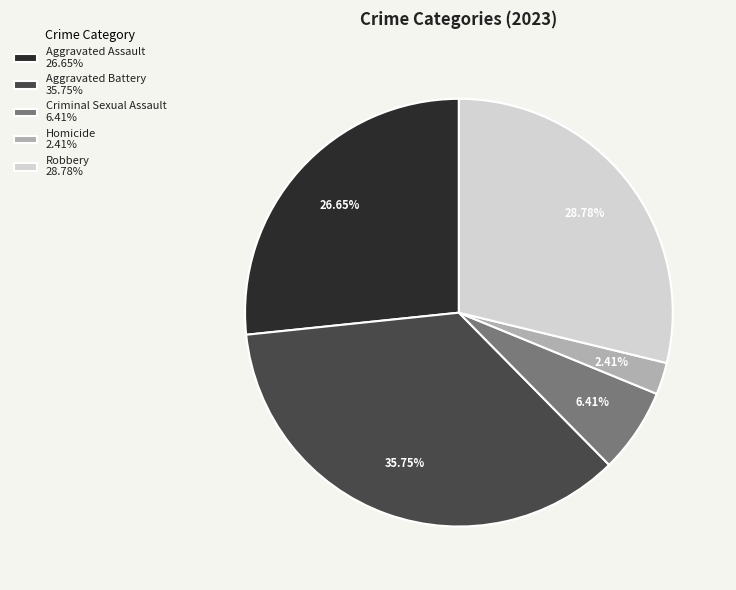

How many slices are in this pie chart?

5